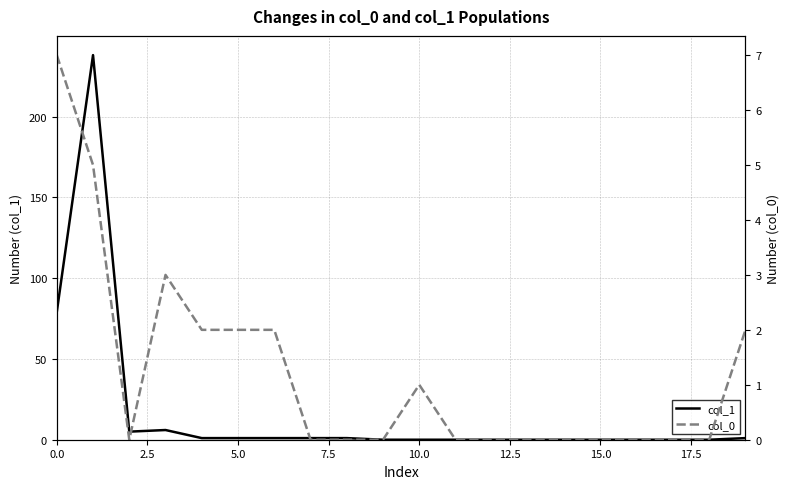

What position from the left is 19?

20